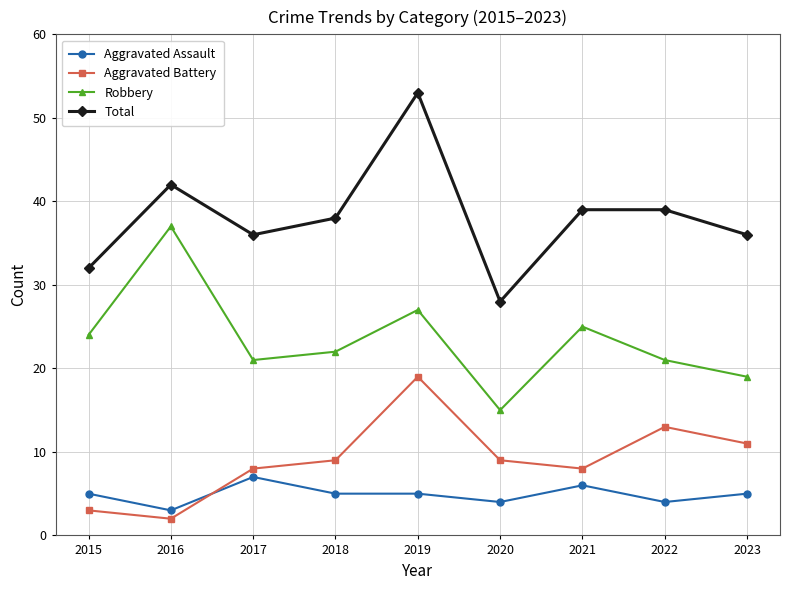

True or false: Total and Aggravated Battery cross at least once.

False